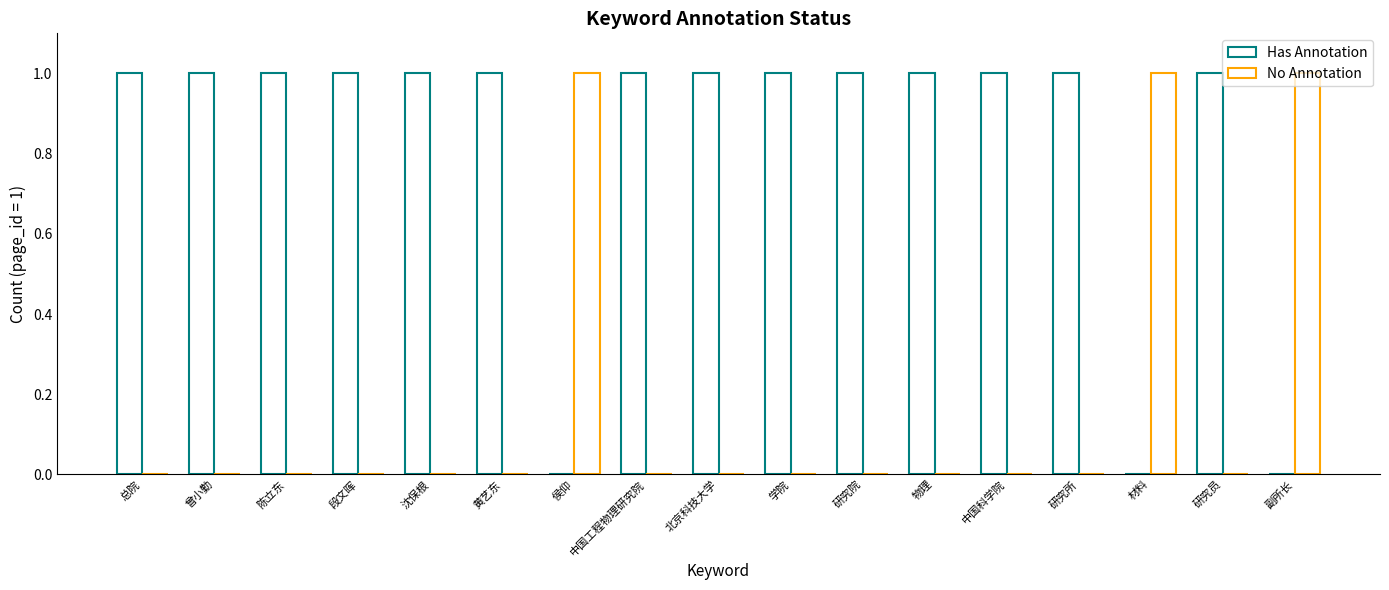

How many groups of bars are there?

17